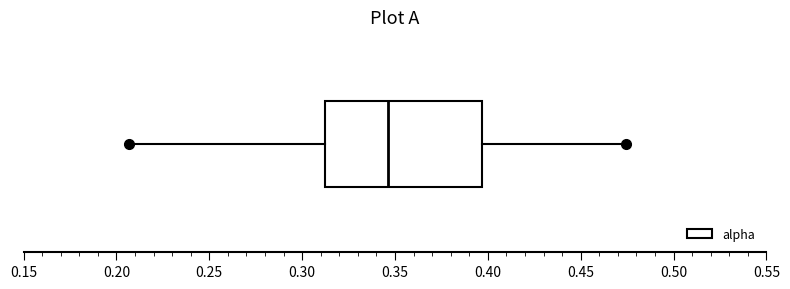

Transcribe this box plot: give where the median line is, the range the box spans, and where the two whiskers end, as read against the x-axis. The values are not printed on the chart, so give them approximately, as read against the axis.

median 0.345, box 0.310 to 0.395, whiskers 0.205 to 0.475